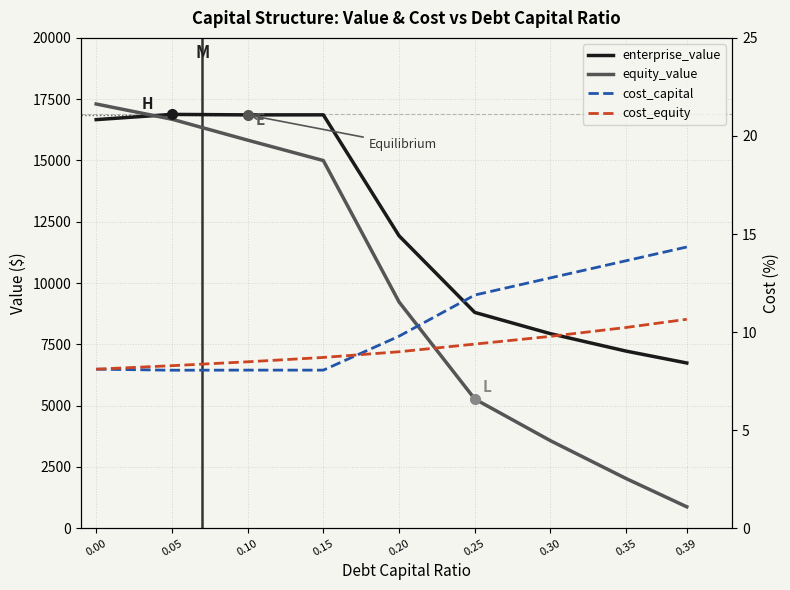

How many values in the cost_capital series exceed 9?

5